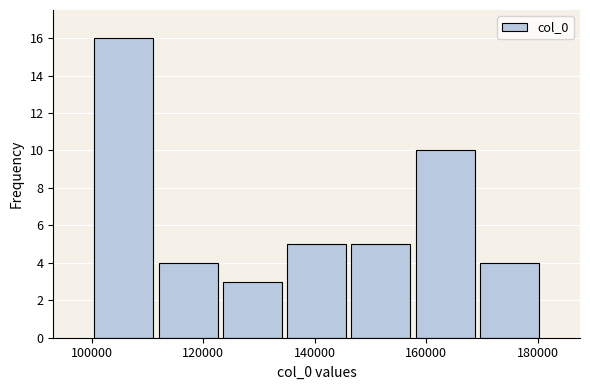

How tall is the bar that spans 100000 to 112000 on the x-axis? Neither the bar edges nor the heights are printed on the chart, so give them approximately, as read against the axes.

16